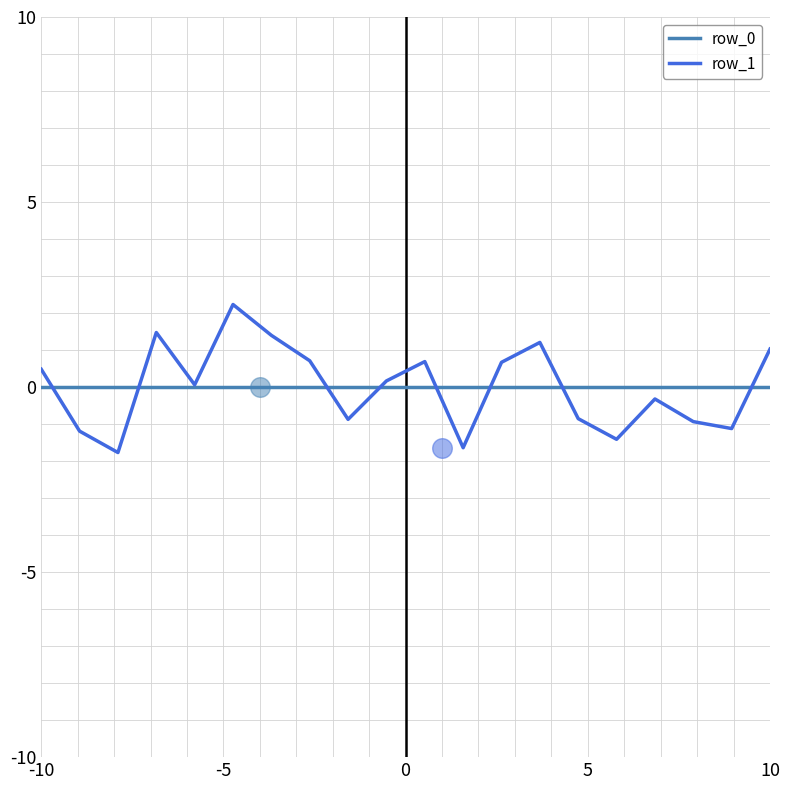

Which series contains the highest Y value?

row_1